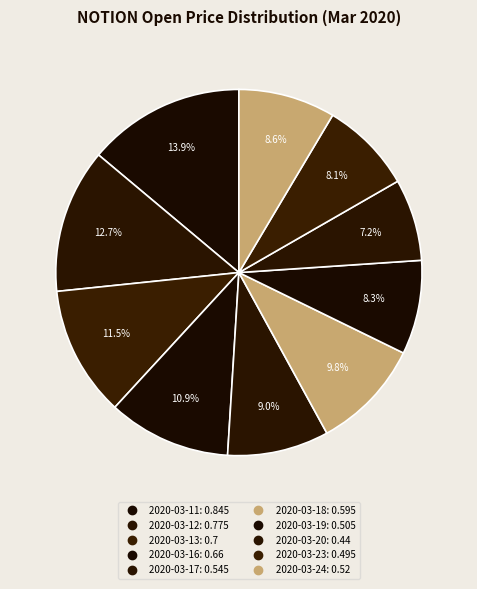

Count the number of slices in the pie.

10